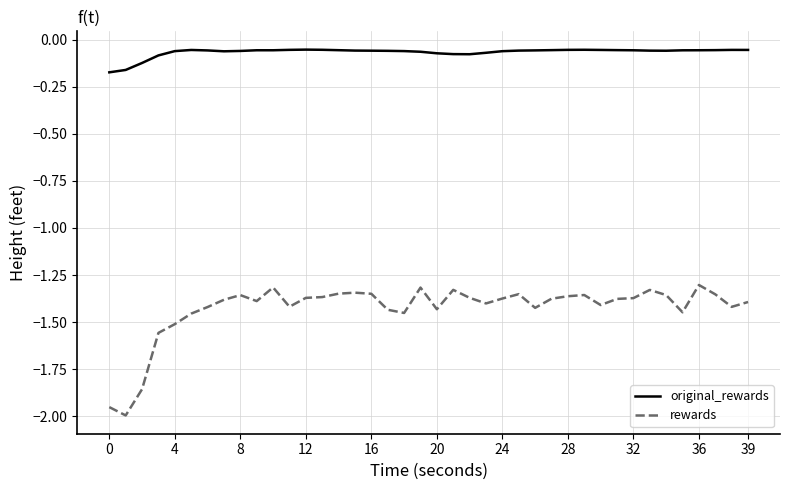

What is the sum of all rewards values?

-57.1